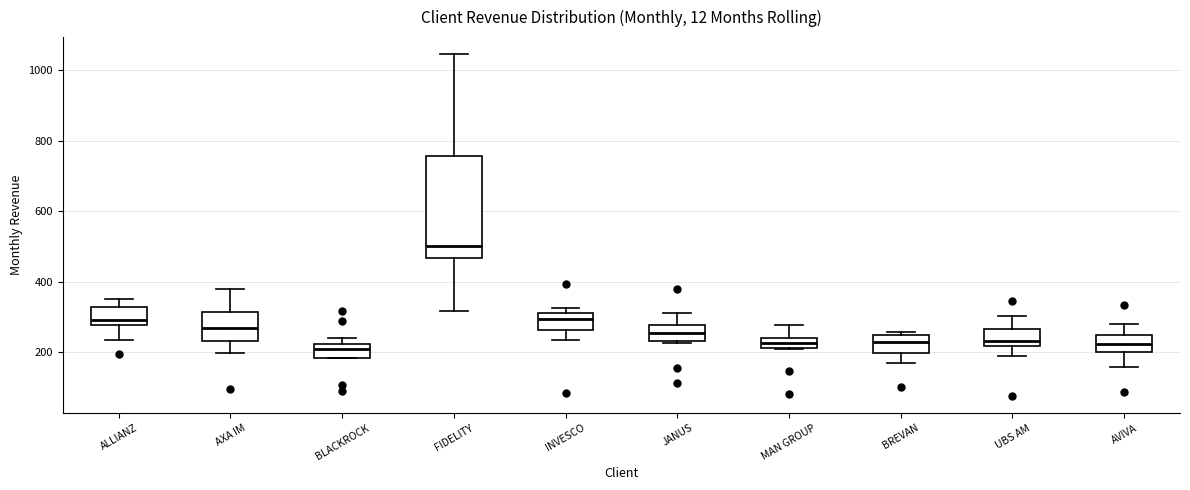

Comparing the boxes themselves (not the whiskers), which one is the tallest?

FIDELITY